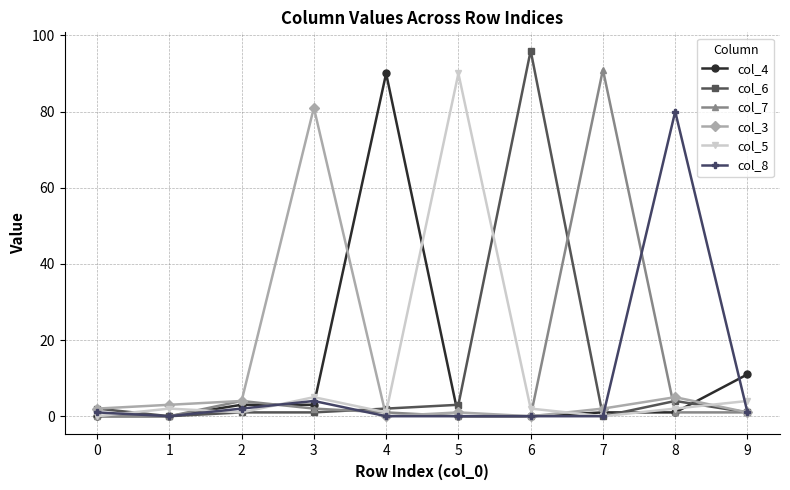

At which label is col_8 closest to 40?

3